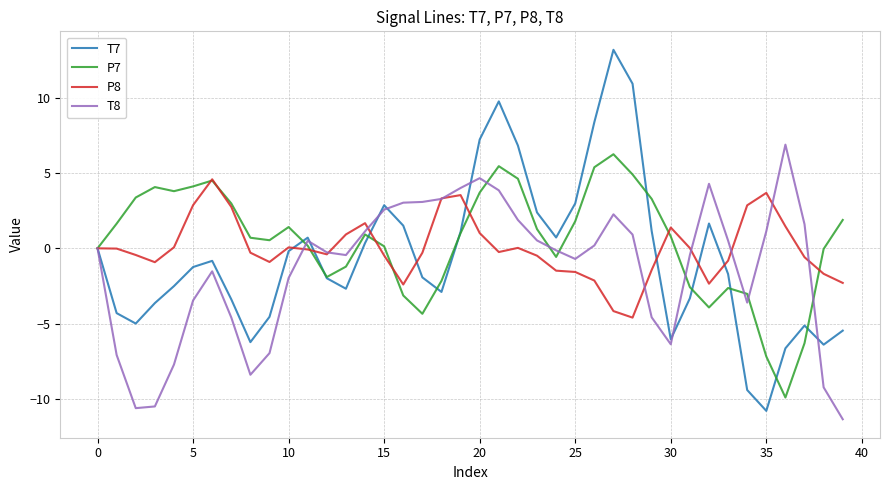

What is the smallest value displayed?

-11.3